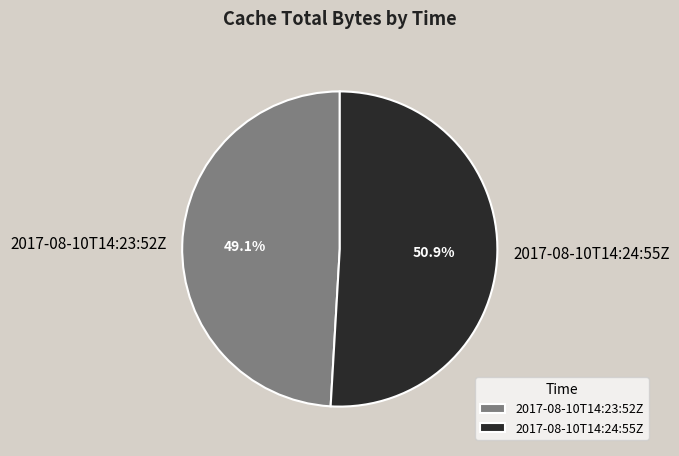

The 2017-08-10T14:23:52Z slice represents 49% of the pie. True or false?

True